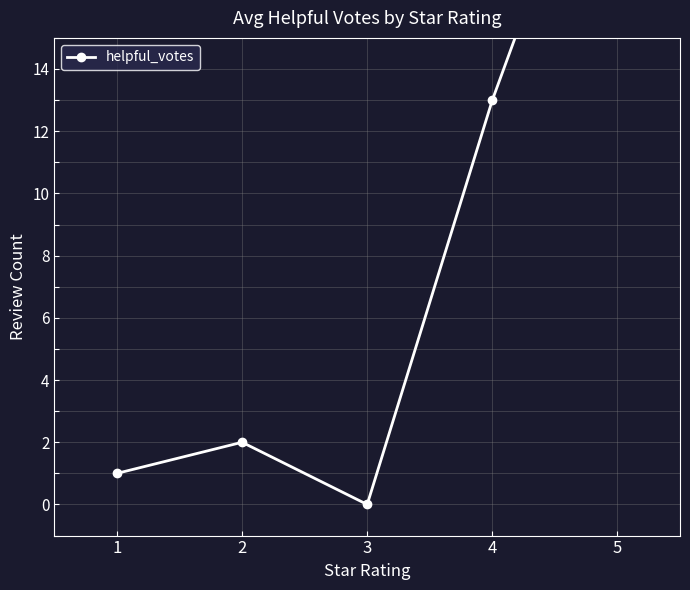

Approximately how many times larger is the value at 4 compared to 1?

13.0